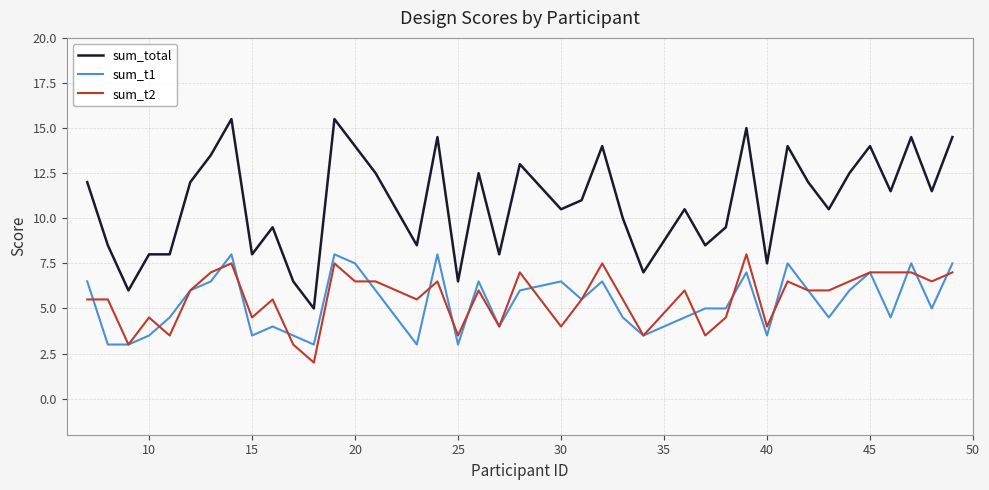

Which series has the largest range (max minus min)?

sum_total